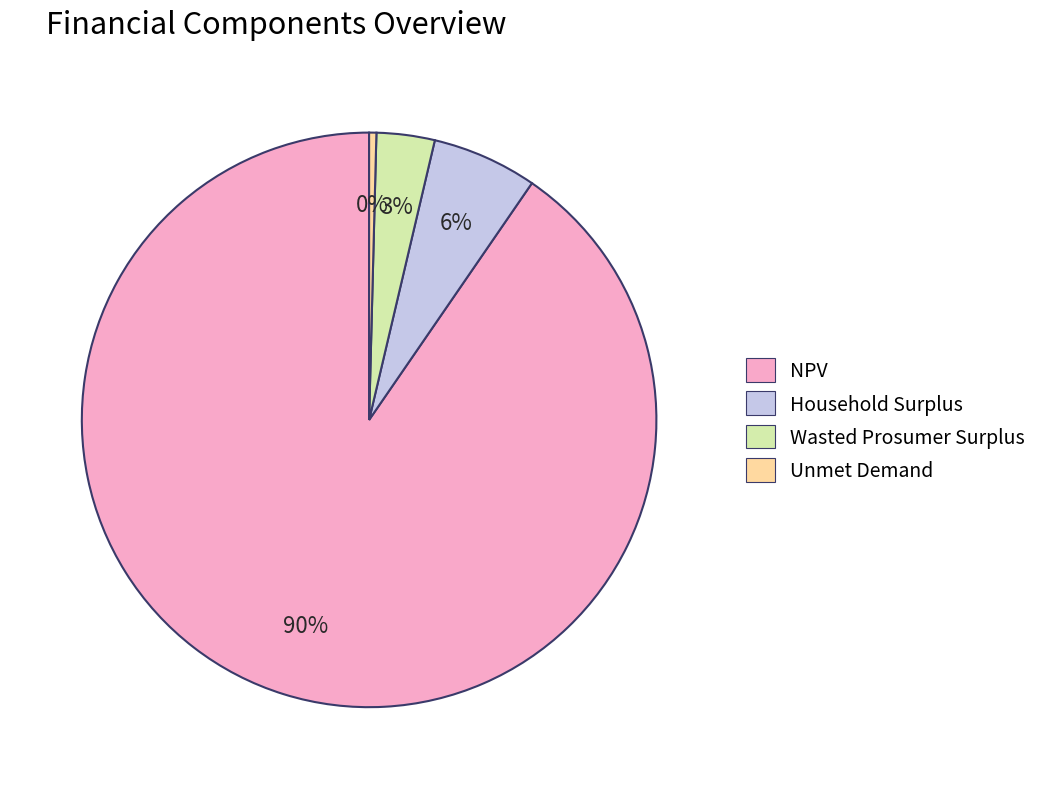

Combined, do Unmet Demand and Household Surplus account for over 50%?

No